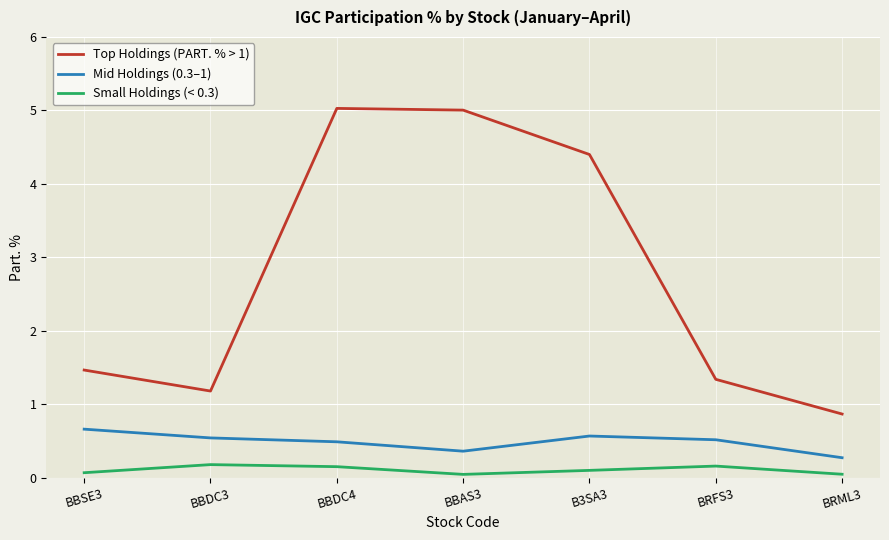

At BBDC4, list the series in order from largest to smallest.

Top Holdings (PART. % > 1), Mid Holdings (0.3–1), Small Holdings (< 0.3)